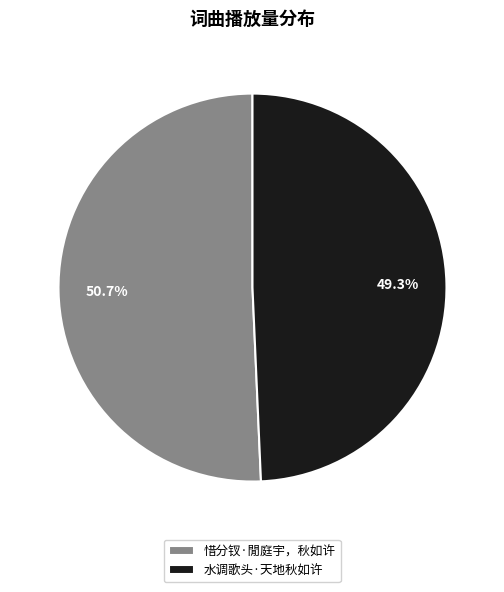

The 水调歌头·天地秋如许 slice represents 49% of the pie. True or false?

True